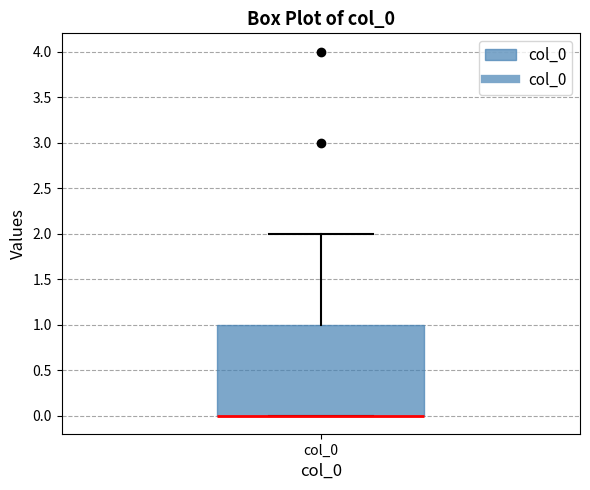

Where is the upper edge of the box for col_0 on the y-axis? The values are not printed on the chart, so give them approximately, as read against the axis.

1